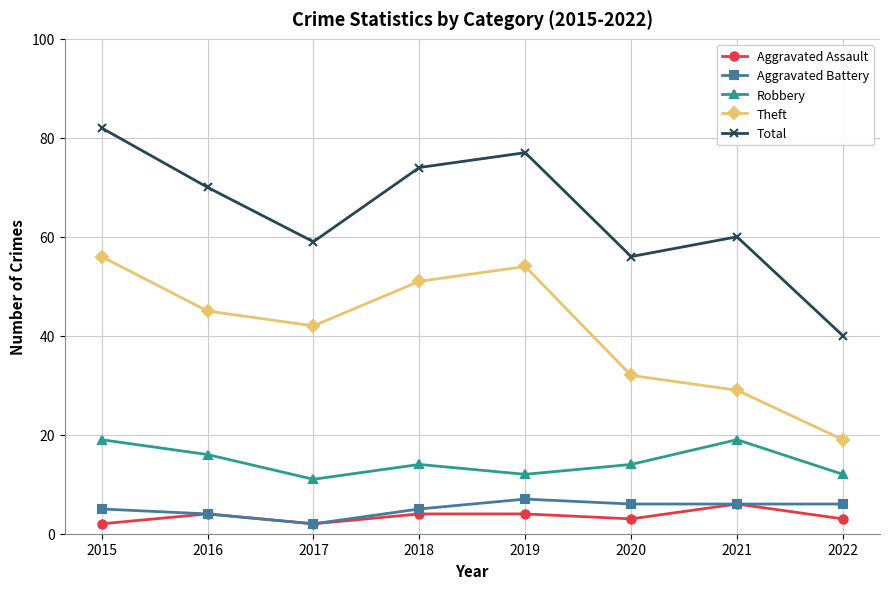

What are all the series names shown in the legend?

Aggravated Assault, Aggravated Battery, Robbery, Theft, Total